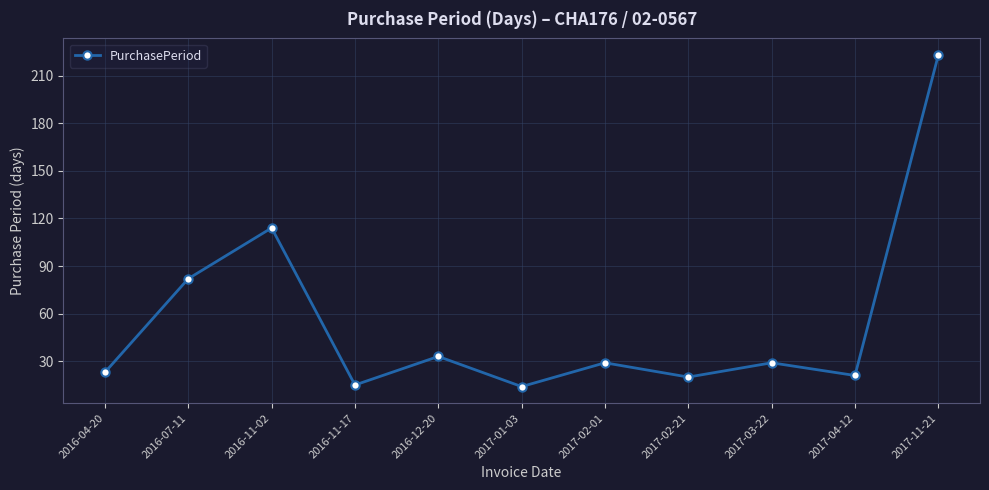

Which label corresponds to the largest value in the chart?

2017-11-21